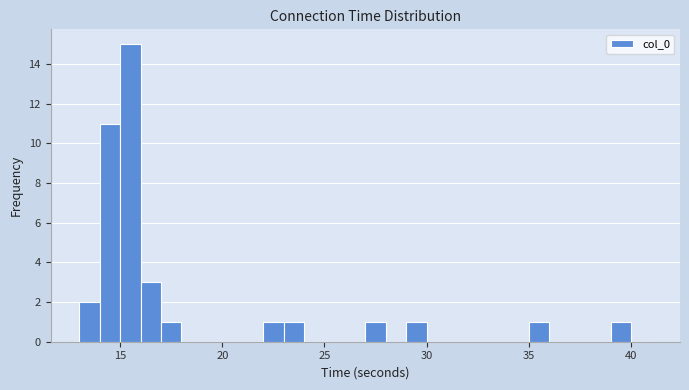

Around what value on the x-axis is the tallest bar? Give the approximate position of its centre, as read against the axis.

15.5